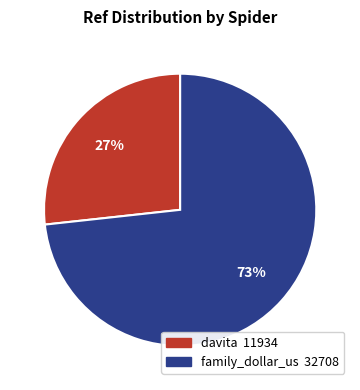

What is the largest slice in the pie chart?

family_dollar_us